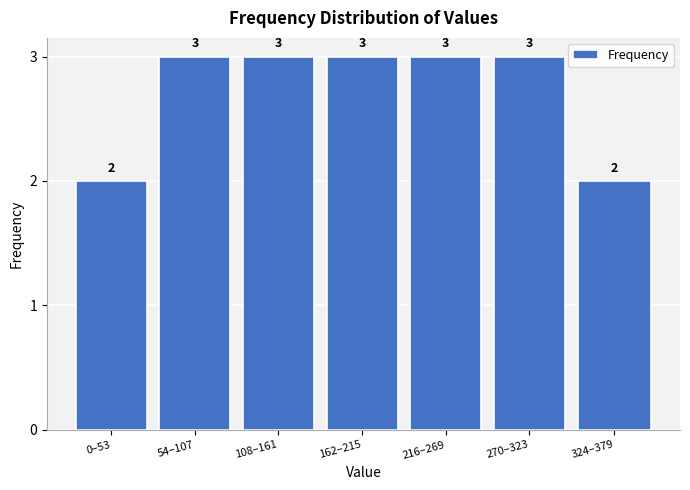

Reading left to right, what are all the values shown in this chart?

2	3	3	3	3	3	2